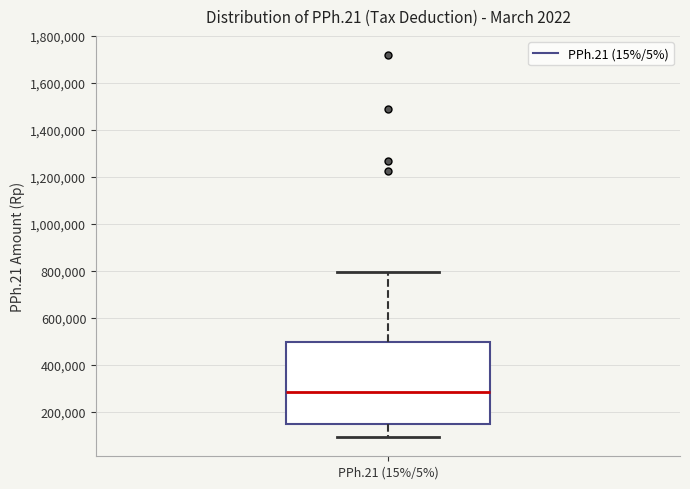

Transcribe this box plot: give where the median line is, the range the box spans, and where the two whiskers end, as read against the y-axis. The values are not printed on the chart, so give them approximately, as read against the axis.

median 280000, box 140000 to 500000, whiskers 100000 to 800000